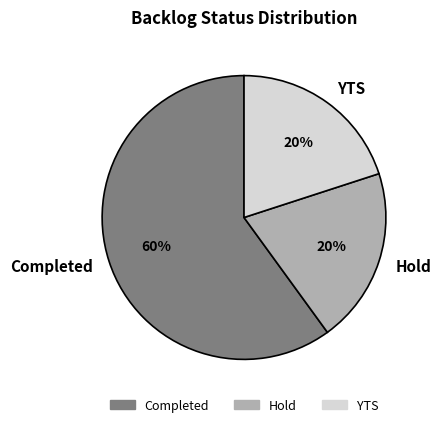

What is the largest slice in the pie chart?

Completed